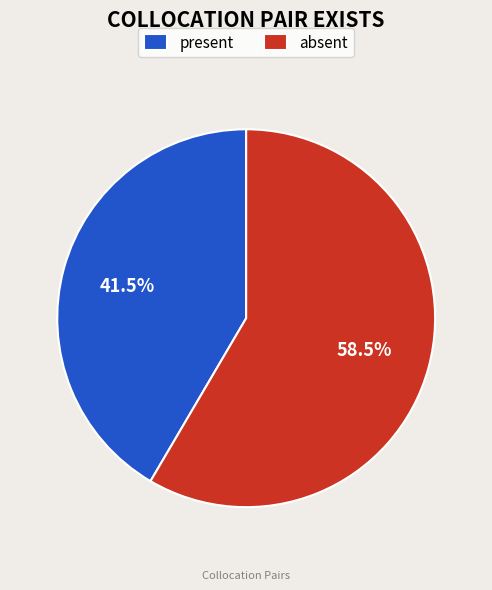

Combined, do absent and present account for over 50%?

Yes